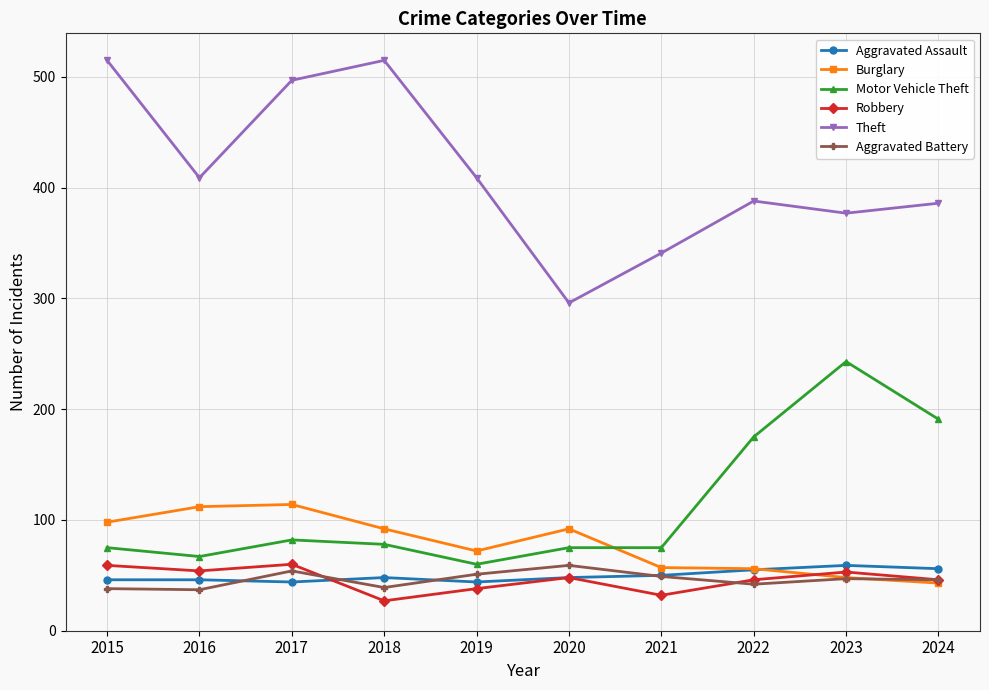

Read the Theft value at 2017, to the nearest 5.

495